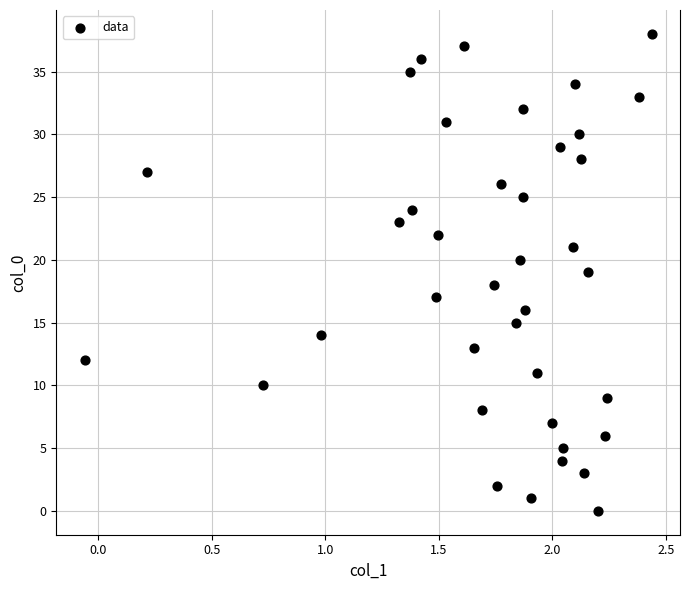

What is the range of Y values (max minus min)?

38